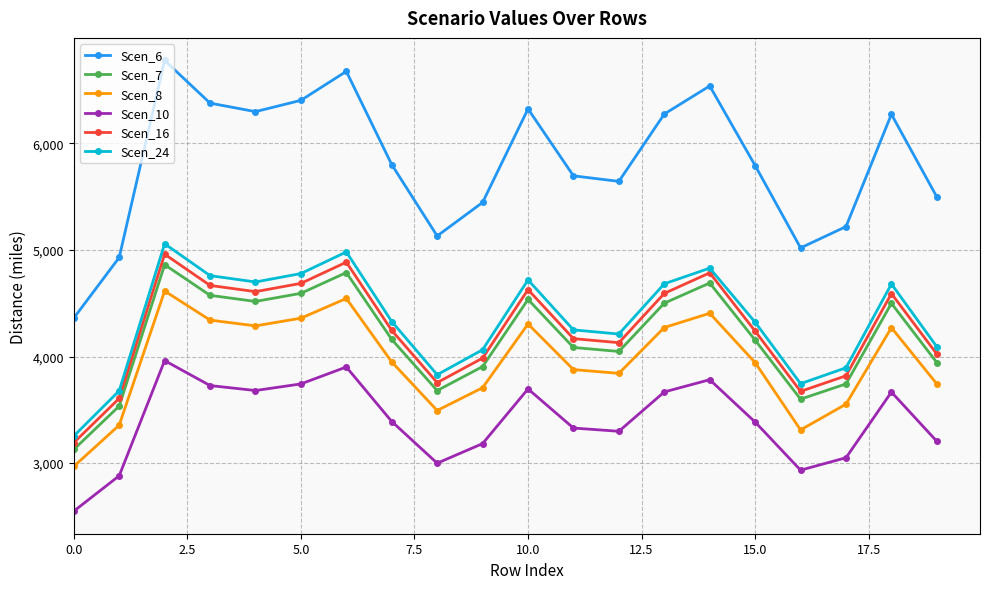

What is the average value of the Scen_16 series?

4261.9